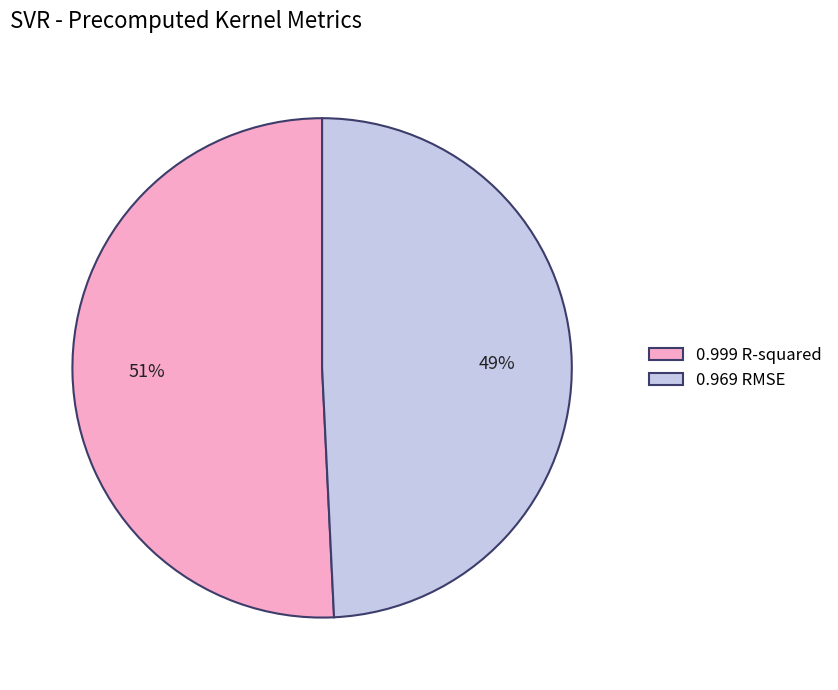

The 0.969 RMSE slice represents 49% of the pie. True or false?

True